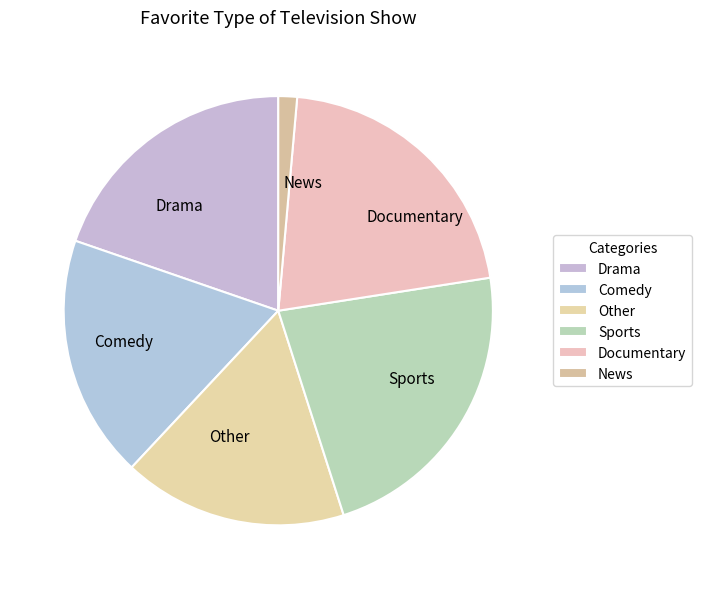

Does Comedy account for over 50% of the chart?

No